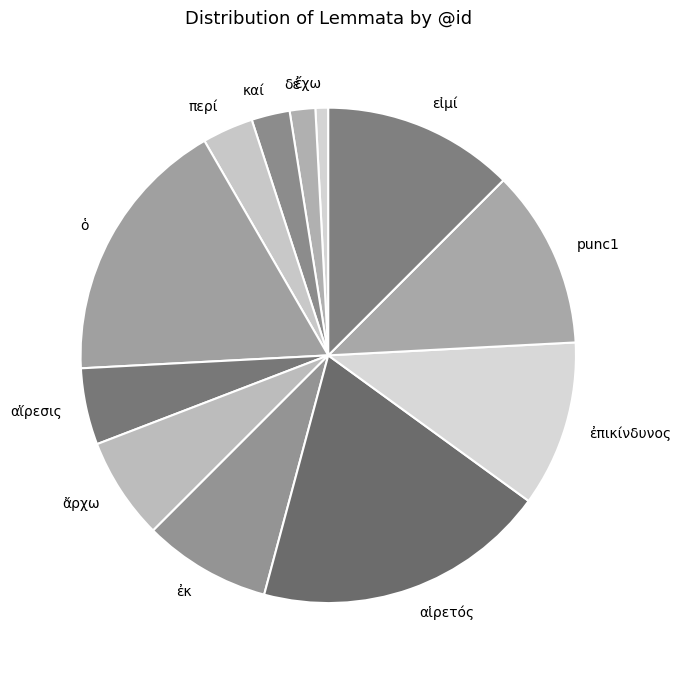

The περί slice represents 14% of the pie. True or false?

False